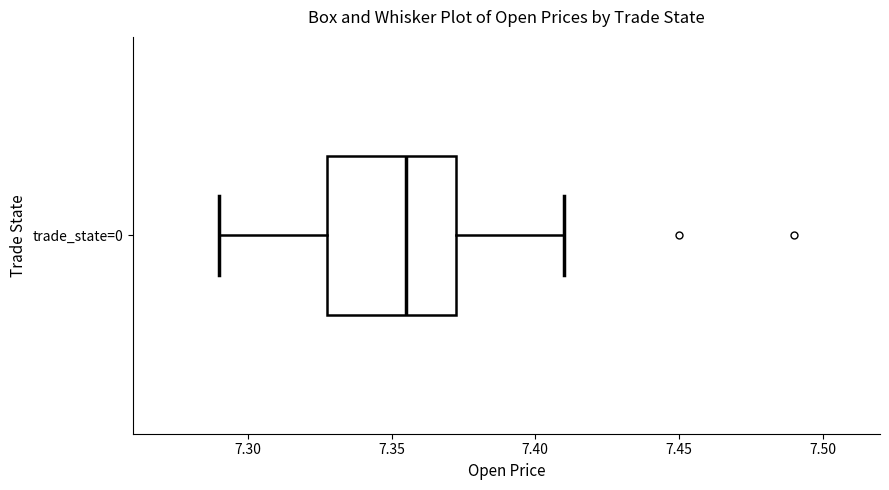

Read this box plot against the x-axis: the position of the median line, the range covered by the box, and the ends of both whiskers. The values are not printed on the chart, so give them approximately, as read against the axis.

median 7.355, box 7.330 to 7.375, whiskers 7.290 to 7.410